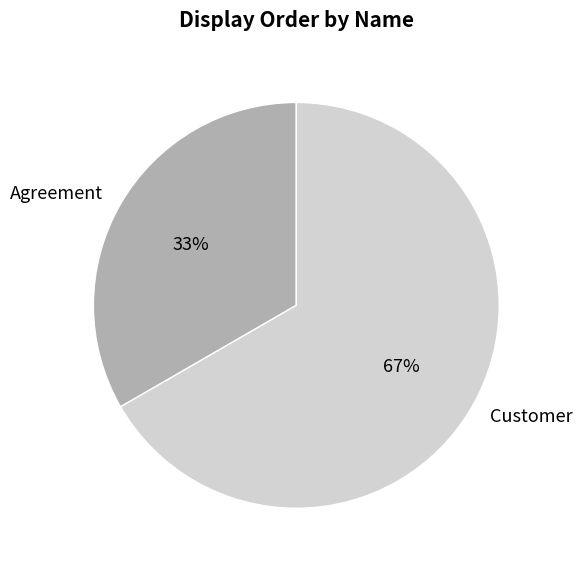

To the nearest percent, what is the combined percentage of Agreement and Customer?

100%